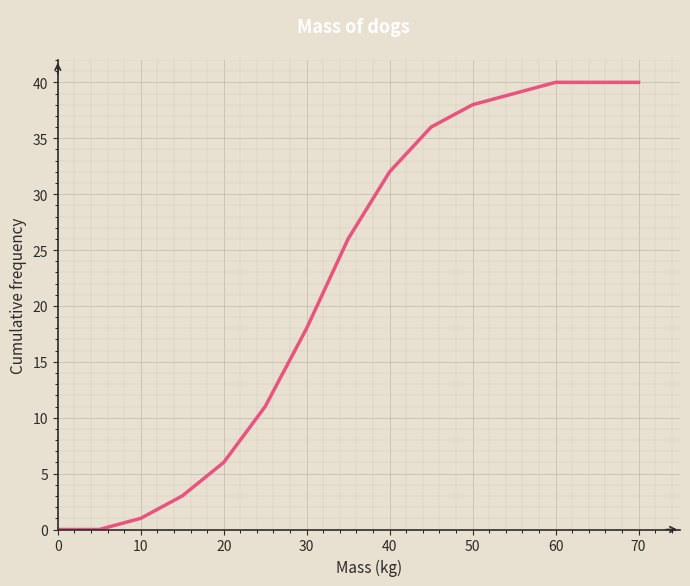

What is the maximum value shown in the chart?

40